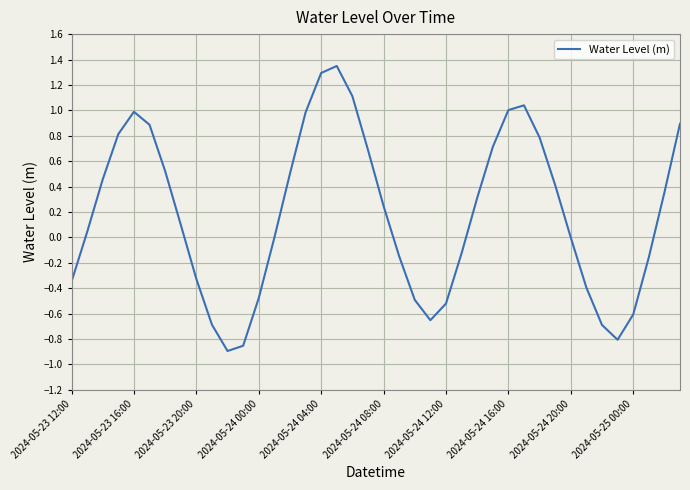

How many lines are shown in the chart?

1